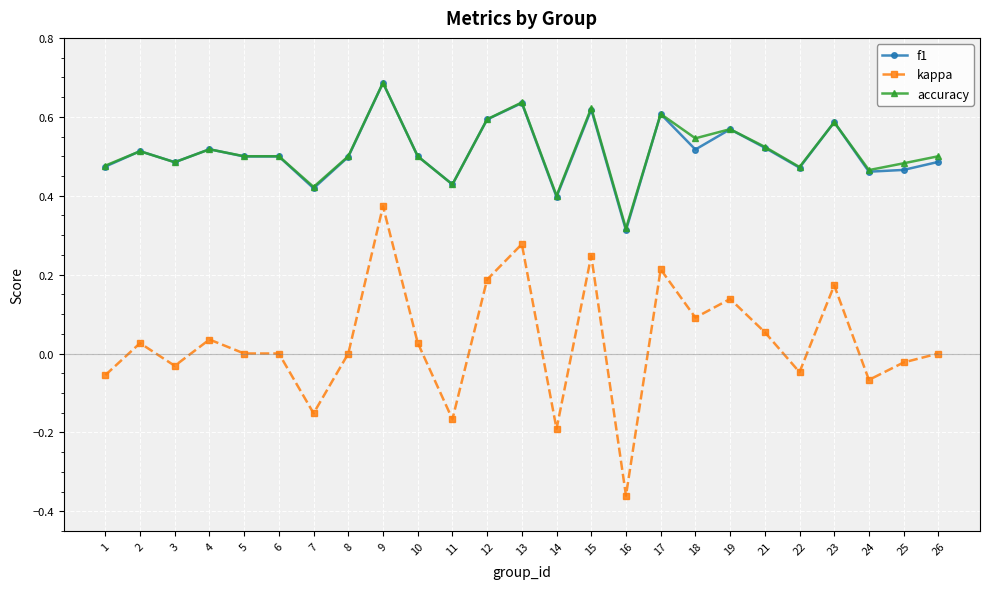

What is the total value across all series at 22?

0.9